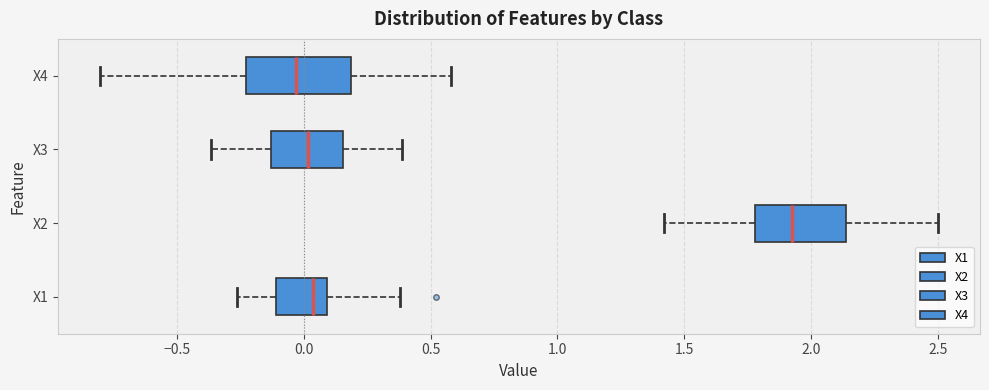

Reading bottom to top, transcribe this box plot: for each box, give where its median line is, the range the box spans, and where its two whiskers end, as read against the x-axis. The values are not printed on the chart, so give them approximately, as read against the axis.

X1: median 0.05, box -0.10 to 0.10, whiskers -0.25 to 0.40
X2: median 1.95, box 1.80 to 2.15, whiskers 1.40 to 2.50
X3: median 0.00, box -0.15 to 0.15, whiskers -0.35 to 0.40
X4: median -0.05, box -0.25 to 0.20, whiskers -0.80 to 0.60